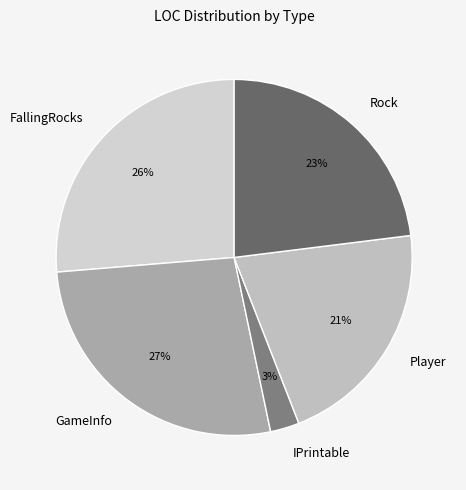

Is it true that Player is 9% of the pie?

False